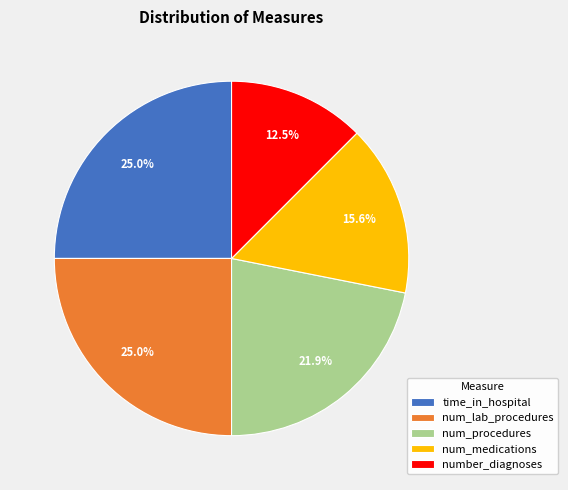

How many slices are in this pie chart?

5